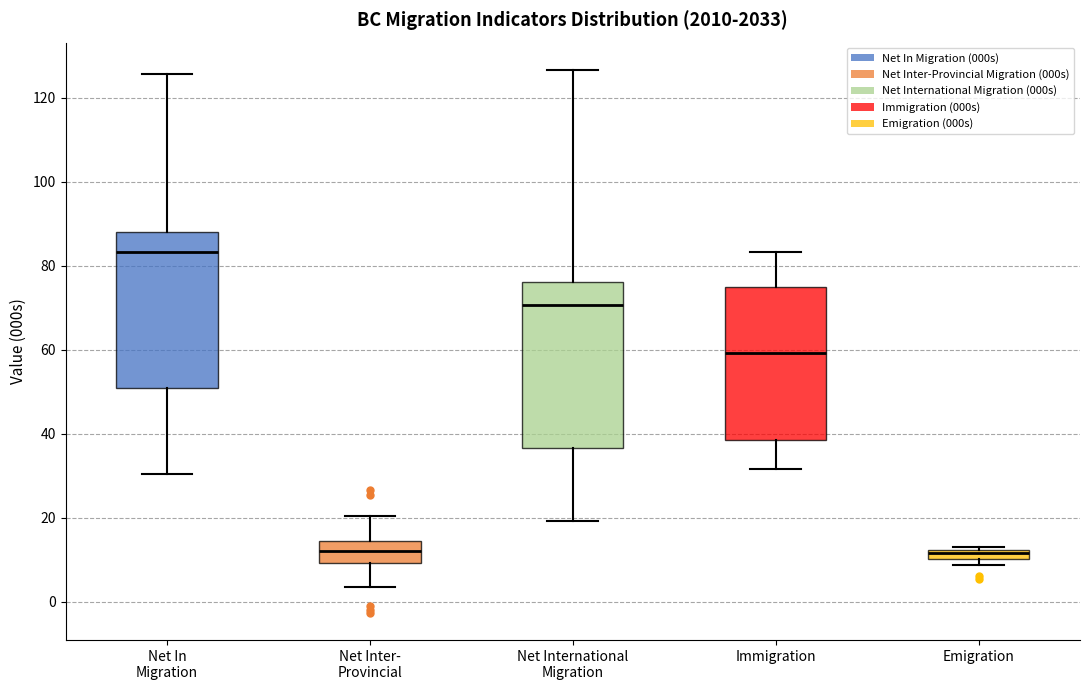

Where does the lower whisker of the box for Net International Migration end on the y-axis? The values are not printed on the chart, so give them approximately, as read against the axis.

20